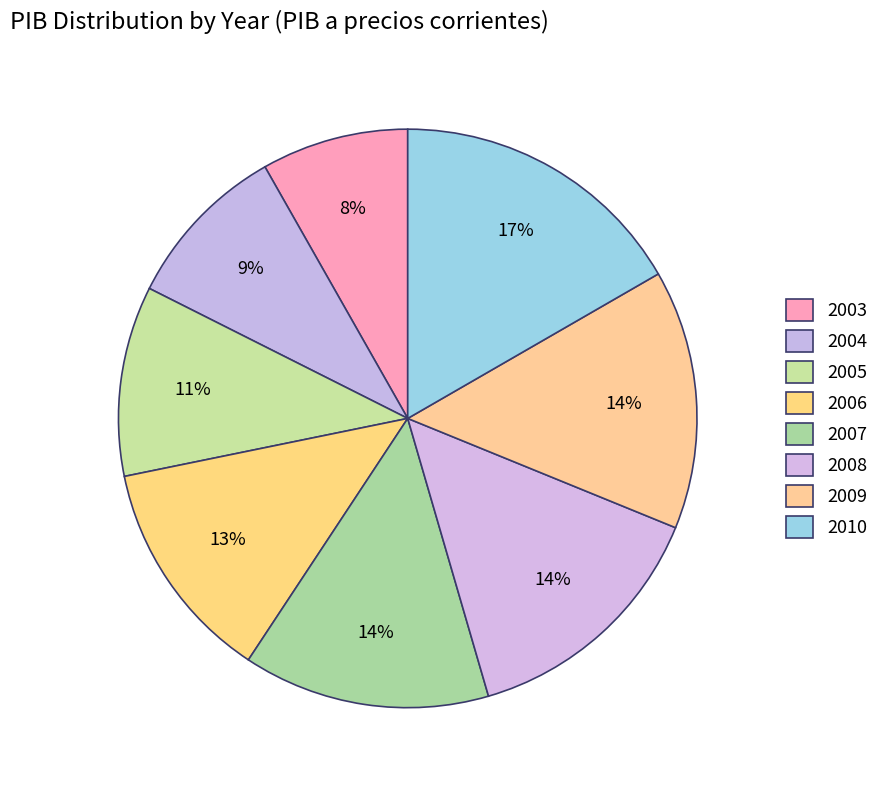

What is the change in value from 2003 to 2010?

+52649965